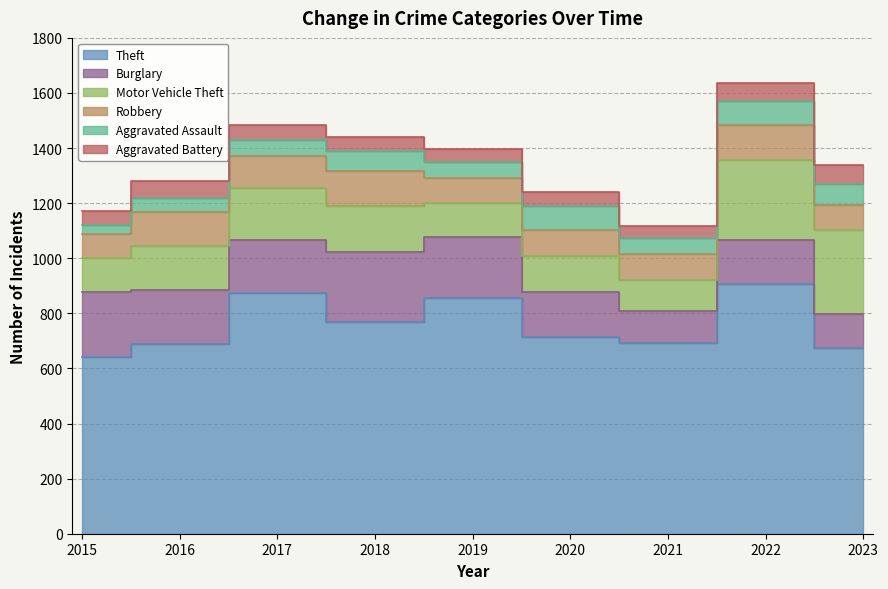

True or false: Aggravated Battery and Robbery cross at least once.

False